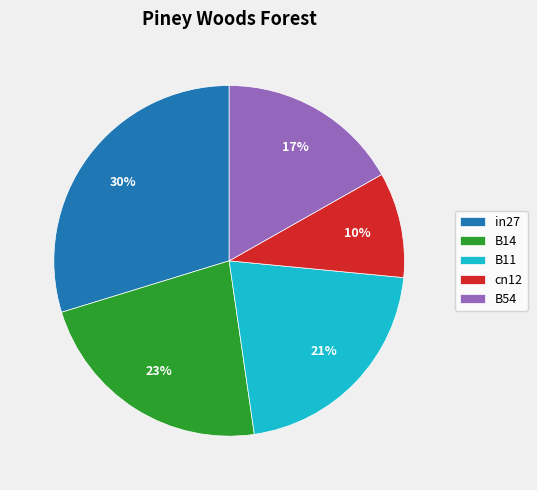

To the nearest percent, what portion does B11 represent?

21%